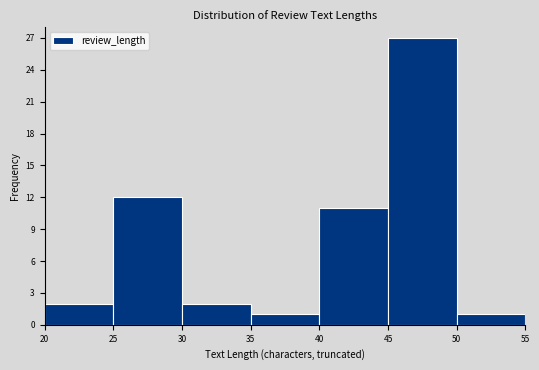

Reading left to right, list every bar in this chart as the range it spans on the x-axis followed by its height. The values are not printed on the chart, so give them approximately, as read against the axis.

20 to 25: 2
25 to 30: 12
30 to 35: 2
35 to 40: 1
40 to 45: 11
45 to 50: 27
50 to 55: 1